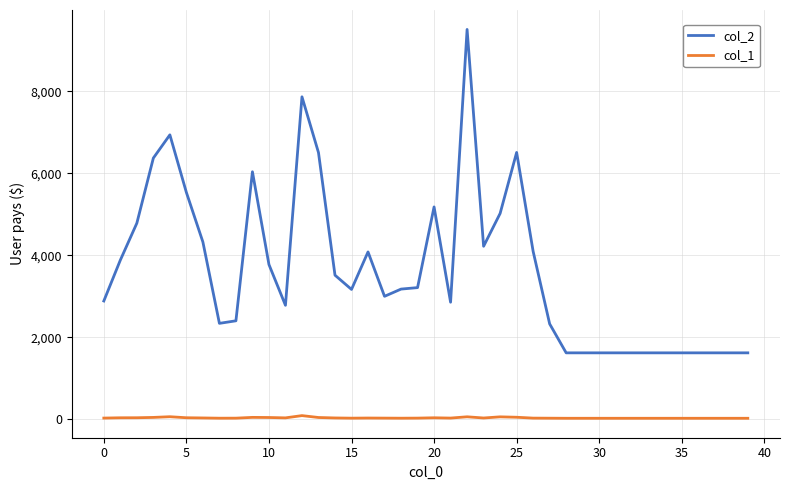

Which series has the largest total across all categories?

col_2